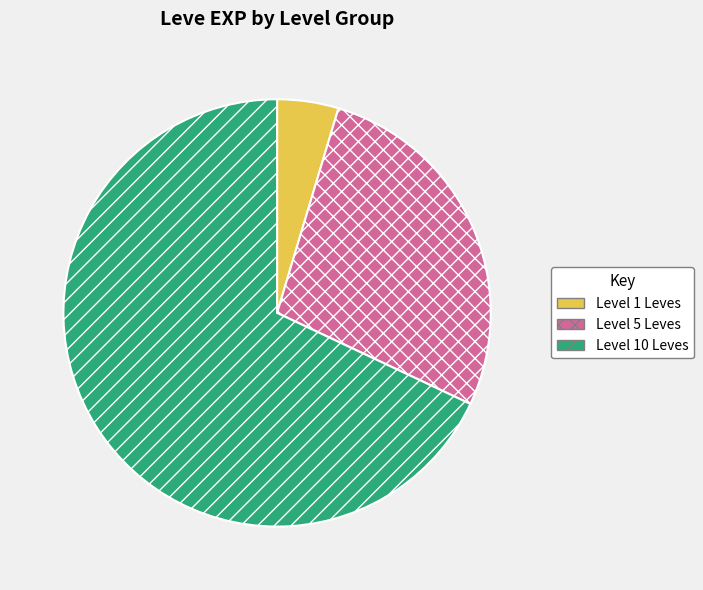

Does any single category account for the majority?

Yes